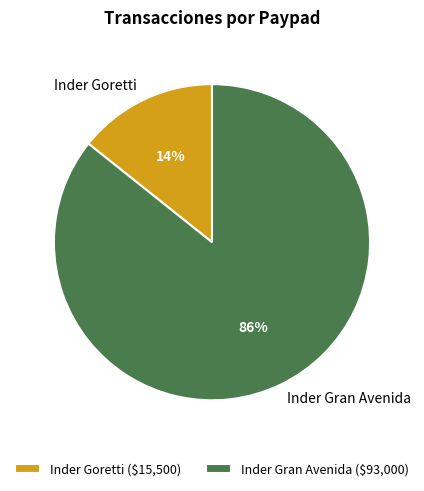

The Inder Goretti slice represents 14% of the pie. True or false?

True